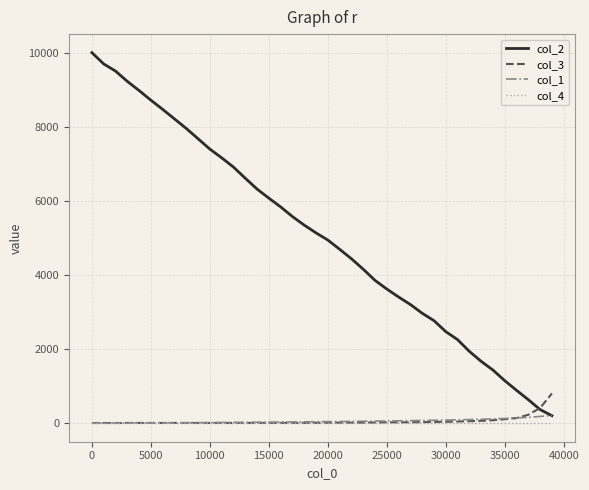

Which series has the widest spread of values?

col_2